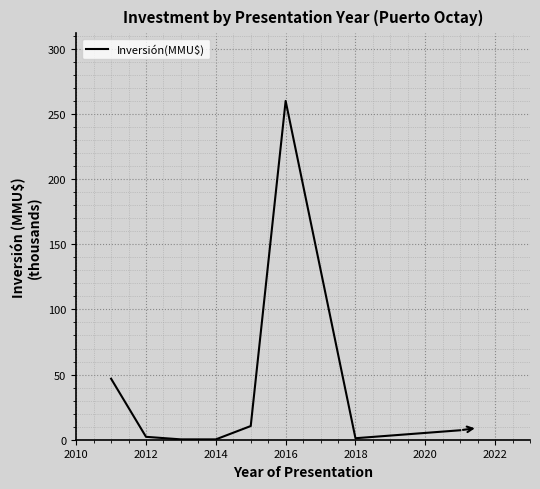

What is the average value?

41.1